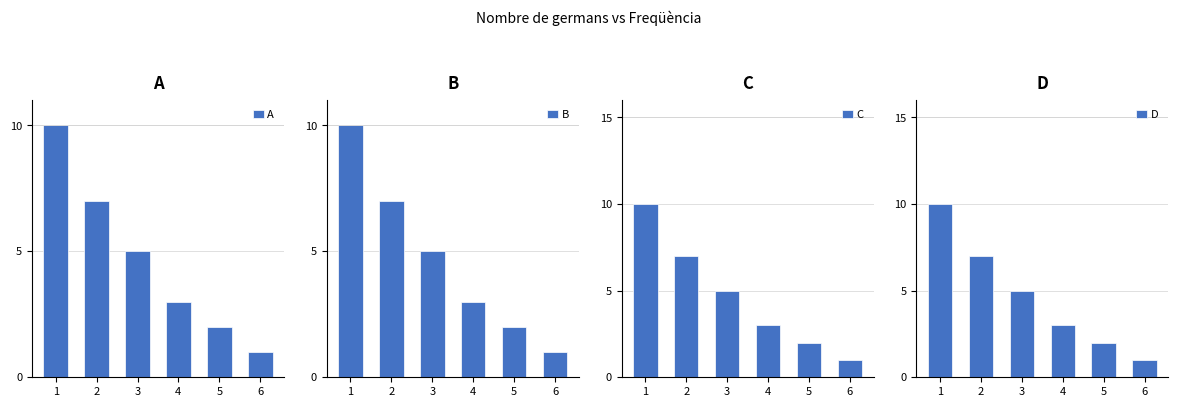

Is the value of B at 2 greater than the value of D at 4?

Yes